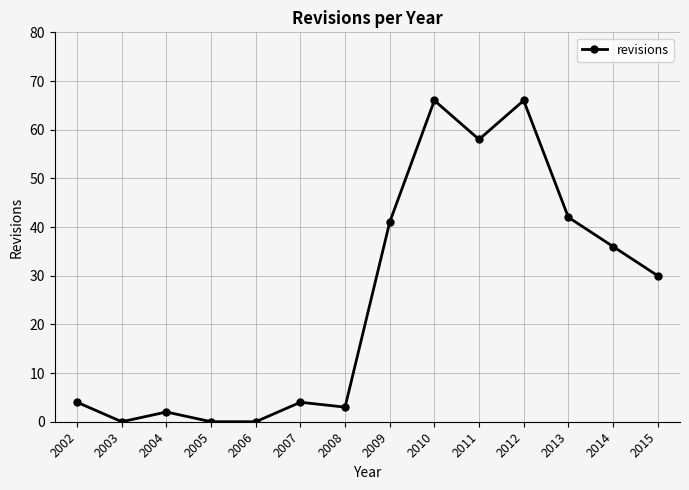

The value at 2013 is 42. True or false?

True